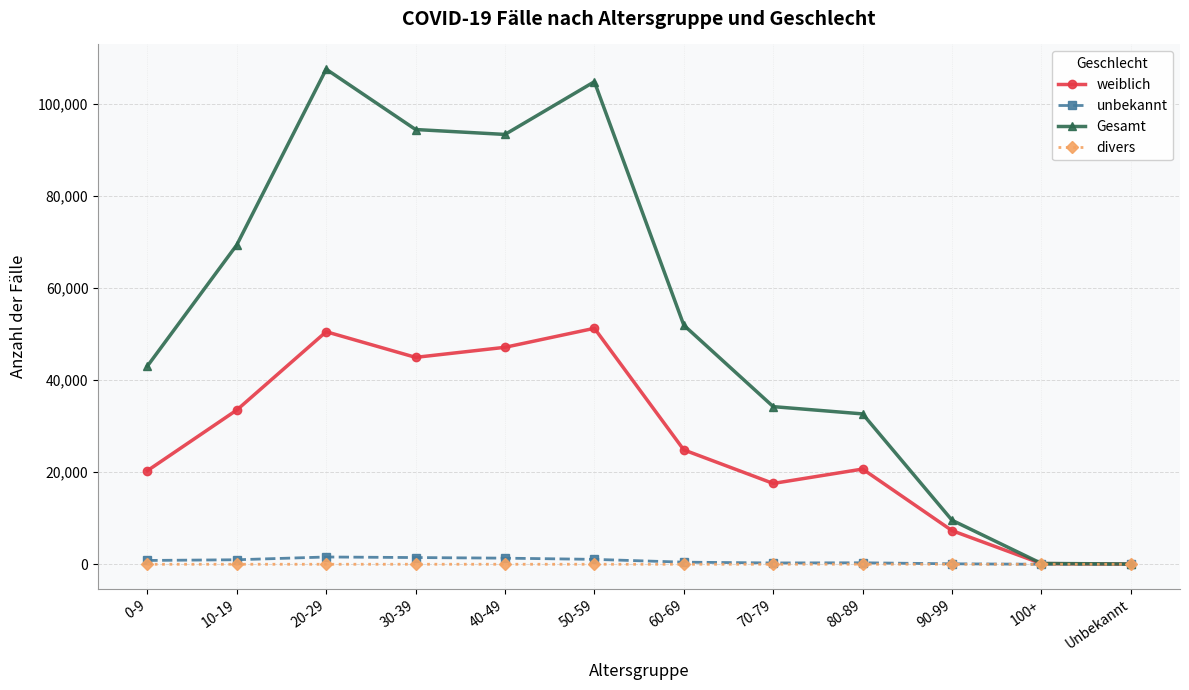

Between 10-19 and 80-89, which series saw the biggest shift?

Gesamt